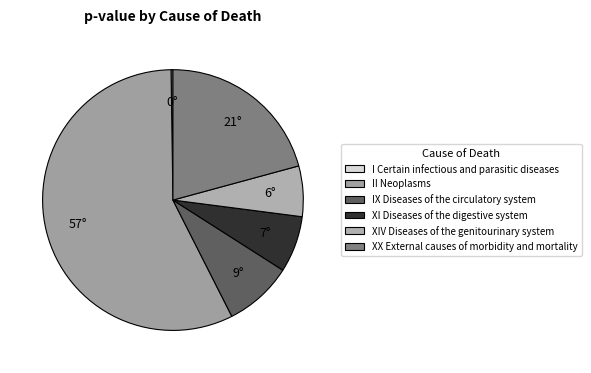

Which category has the biggest portion of the pie?

II Neoplasms